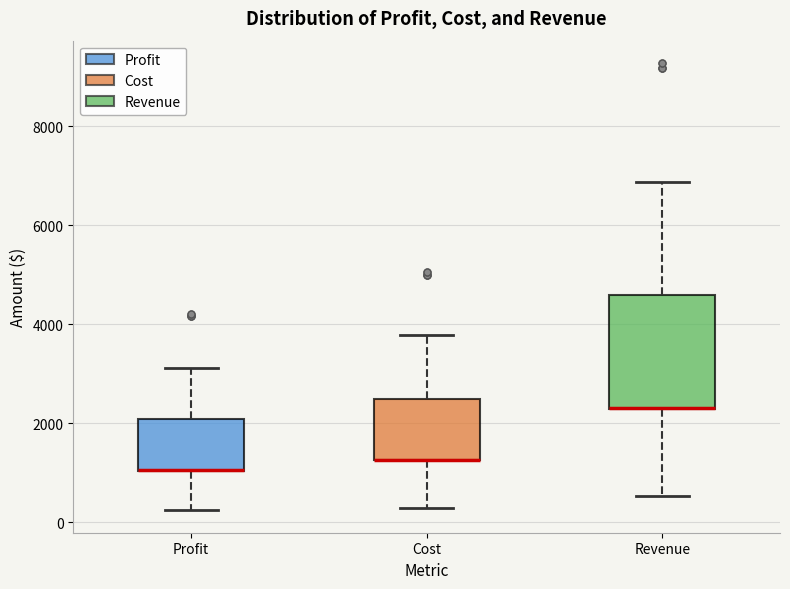

Reading left to right, transcribe this box plot: for each box, give where its median line is, the range the box spans, and where its two whiskers end, as read against the y-axis. The values are not printed on the chart, so give them approximately, as read against the axis.

Profit: median 1000 (drawn on the box's lower edge), box 1000 to 2000, whiskers 200 to 3200
Cost: median 1200 (drawn on the box's lower edge), box 1200 to 2600, whiskers 200 to 3800
Revenue: median 2400 (drawn on the box's lower edge), box 2200 to 4600, whiskers 600 to 6800